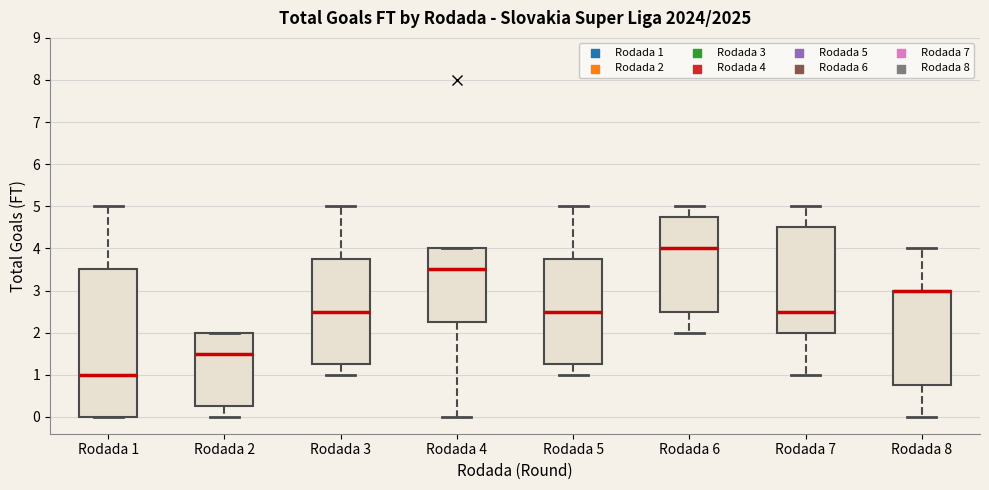

Reading left to right, read every box against the y-axis: the position of its median line, the range the box covers, and the ends of its whiskers. The values are not printed on the chart, so give them approximately, as read against the axis.

Rodada 1: median 1.0, box 0.0 to 3.5, whiskers 0.0 to 5.0
Rodada 2: median 1.5, box 0.3 to 2.0, whiskers 0.0 to 2.0
Rodada 3: median 2.5, box 1.3 to 3.8, whiskers 1.0 to 5.0
Rodada 4: median 3.5, box 2.3 to 4.0, whiskers 0.0 to 4.0
Rodada 5: median 2.5, box 1.3 to 3.8, whiskers 1.0 to 5.0
Rodada 6: median 4.0, box 2.5 to 4.8, whiskers 2.0 to 5.0
Rodada 7: median 2.5, box 2.0 to 4.5, whiskers 1.0 to 5.0
Rodada 8: median 3.0 (drawn on the box's upper edge), box 0.8 to 3.0, whiskers 0.0 to 4.0